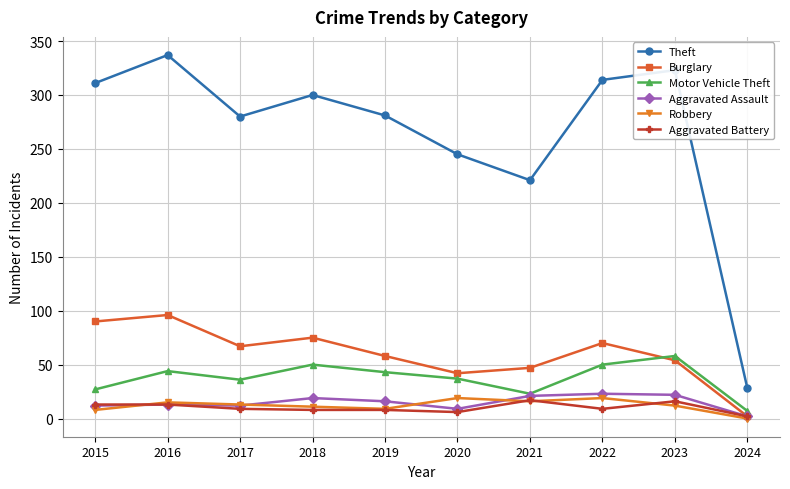

True or false: Theft and Burglary cross at least once.

False